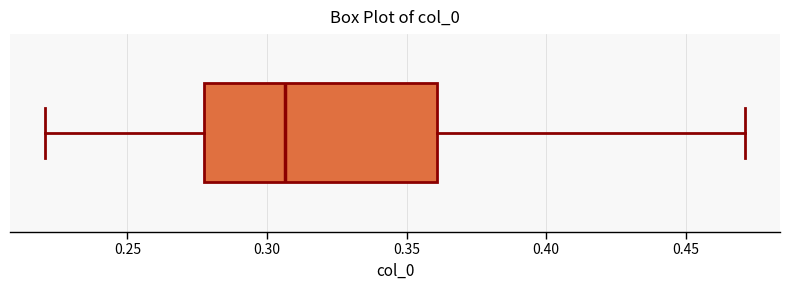

Read this box plot against the x-axis: the position of the median line, the range covered by the box, and the ends of both whiskers. The values are not printed on the chart, so give them approximately, as read against the axis.

median 0.305, box 0.275 to 0.360, whiskers 0.220 to 0.470